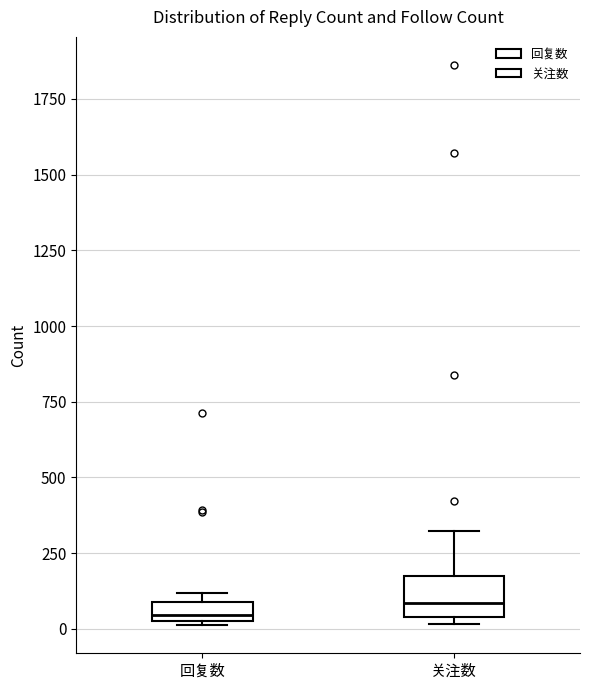

Where is the upper edge of the box for 回复数 on the y-axis? The values are not printed on the chart, so give them approximately, as read against the axis.

100